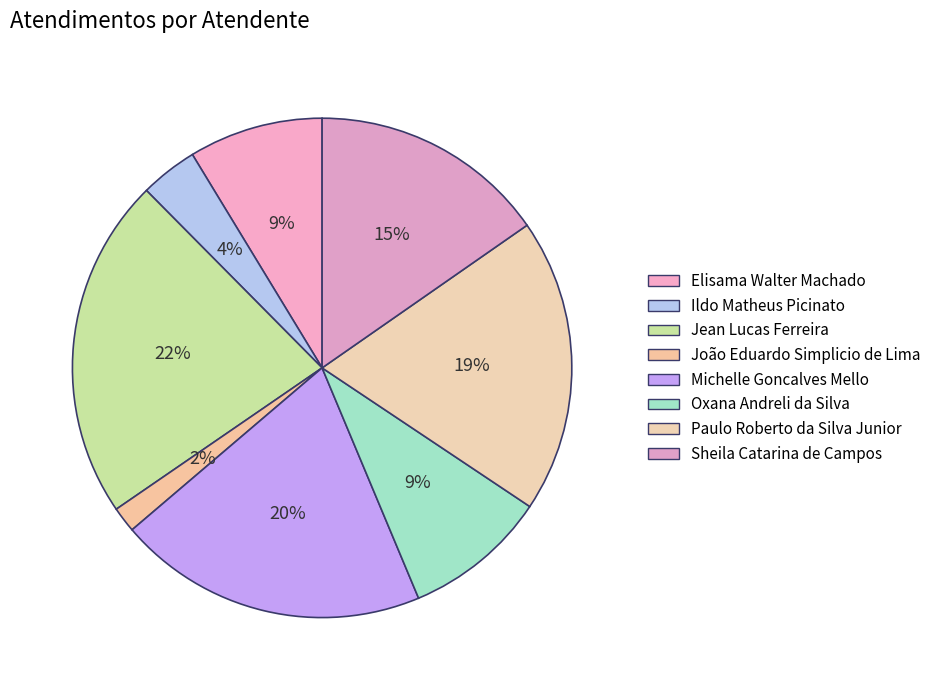

Approximately how many times larger is the value at Paulo Roberto da Silva Junior compared to Jean Lucas Ferreira?

0.9